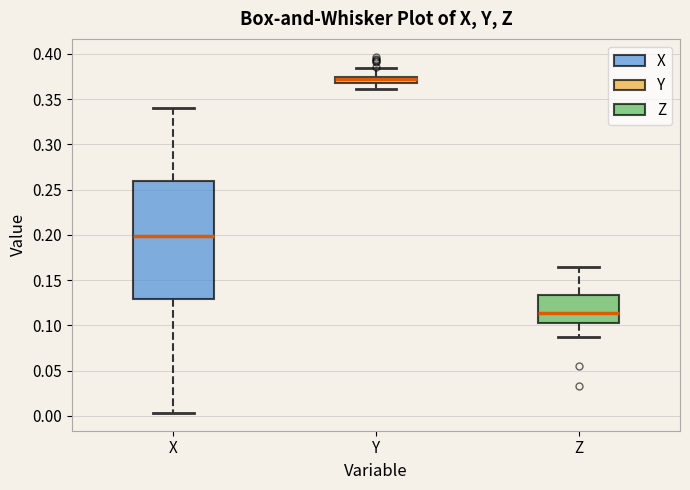

Where is the lower edge of the box for Z on the y-axis? The values are not printed on the chart, so give them approximately, as read against the axis.

0.100